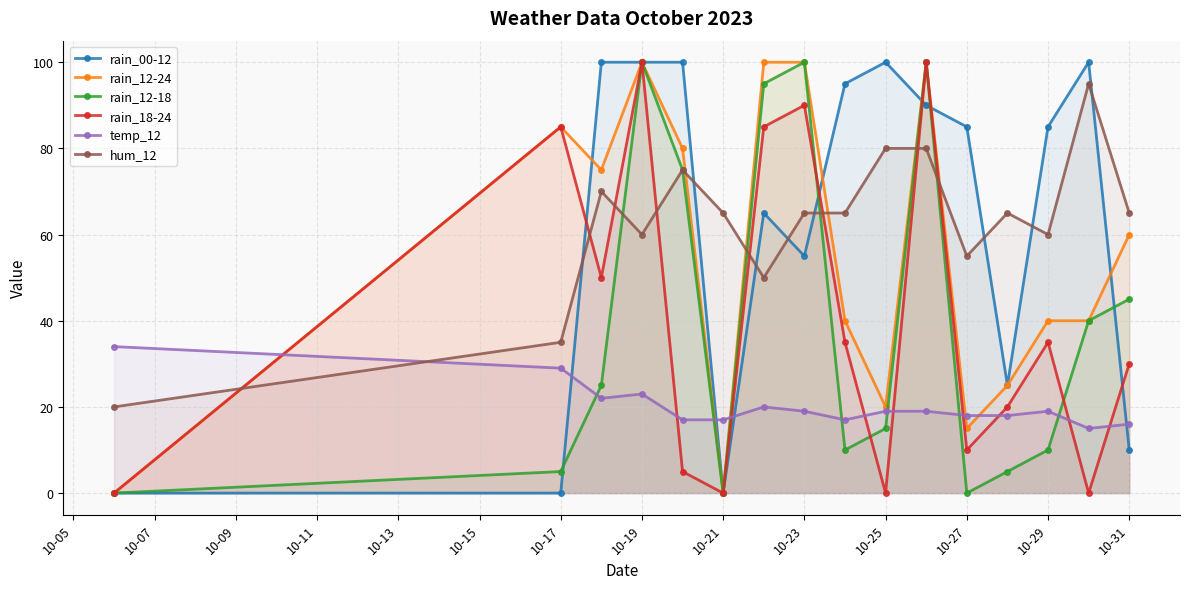

What is the sum of all rain_00-12 values?

1010